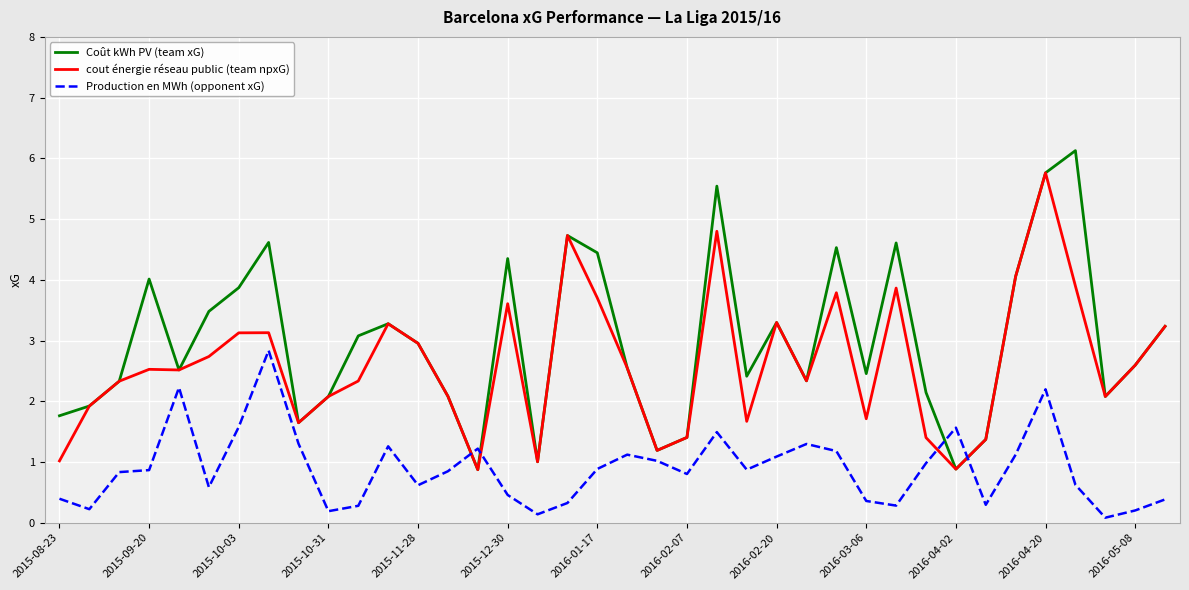

What are all the series names shown in the legend?

Coût kWh PV (team xG), cout énergie réseau public (team npxG), Production en MWh (opponent xG)